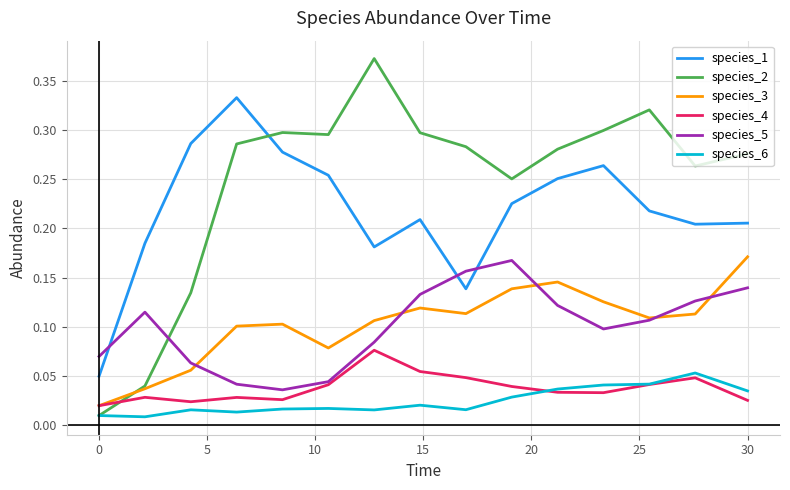

Which series has the largest total across all categories?

species_2